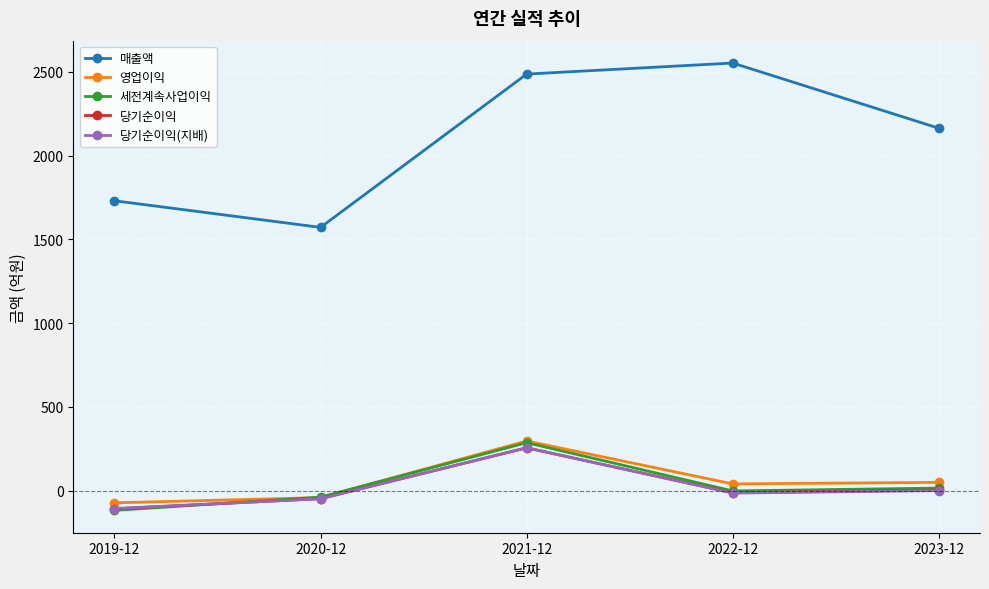

Which category has the lowest value across all series?

2019-12